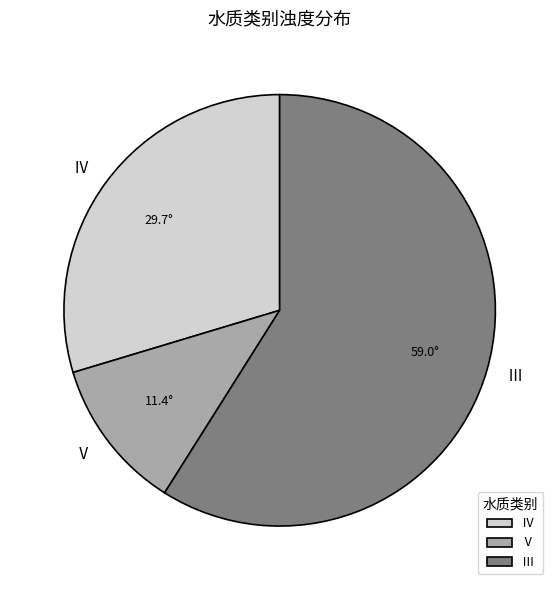

True or false: Ⅲ accounts for 1% of the total.

False